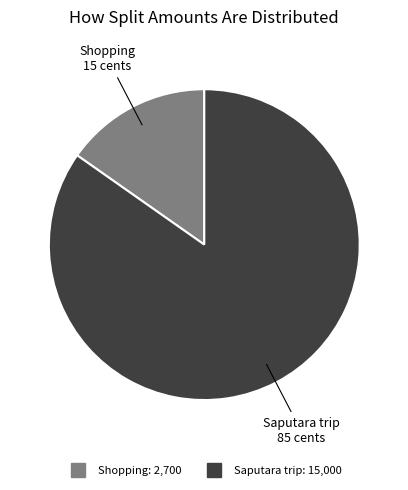

True or false: Saputara trip accounts for 70% of the total.

False